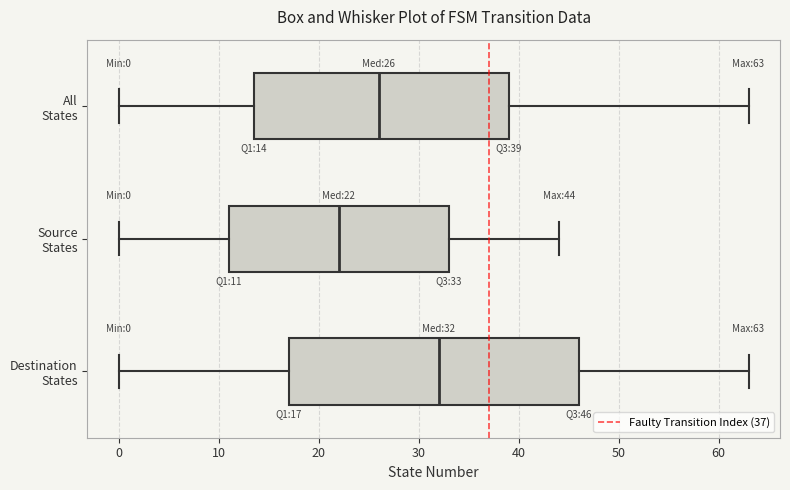

Comparing the boxes themselves (not the whiskers), which one is the widest?

Destination States